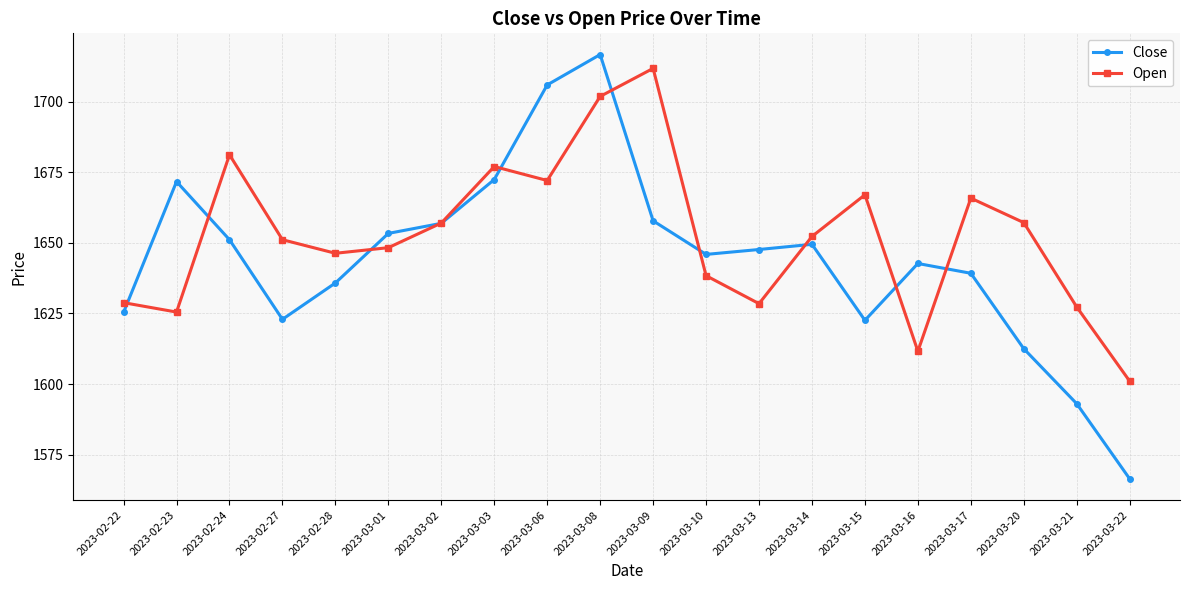

True or false: Open has more than 0 points higher than both neighbors.

True